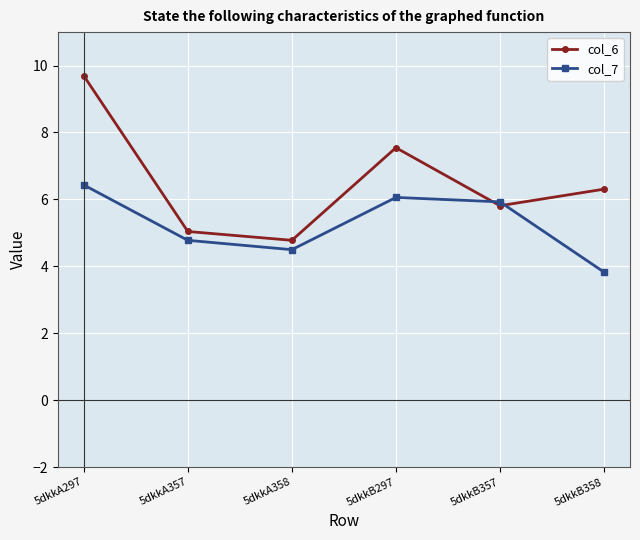

Which series has the widest spread of values?

col_6